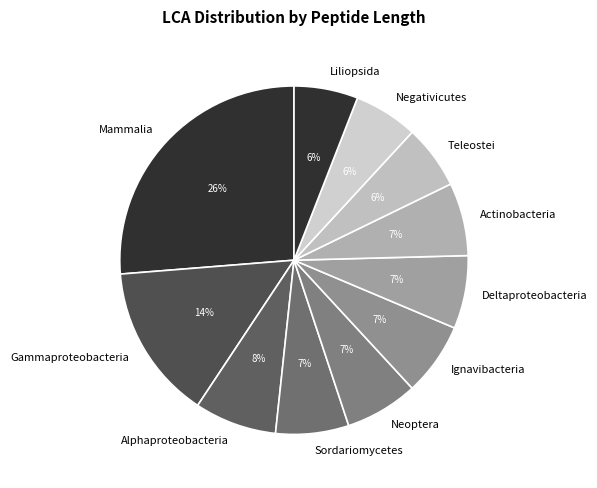

Is the sum of Ignavibacteria and Mammalia greater than half?

No